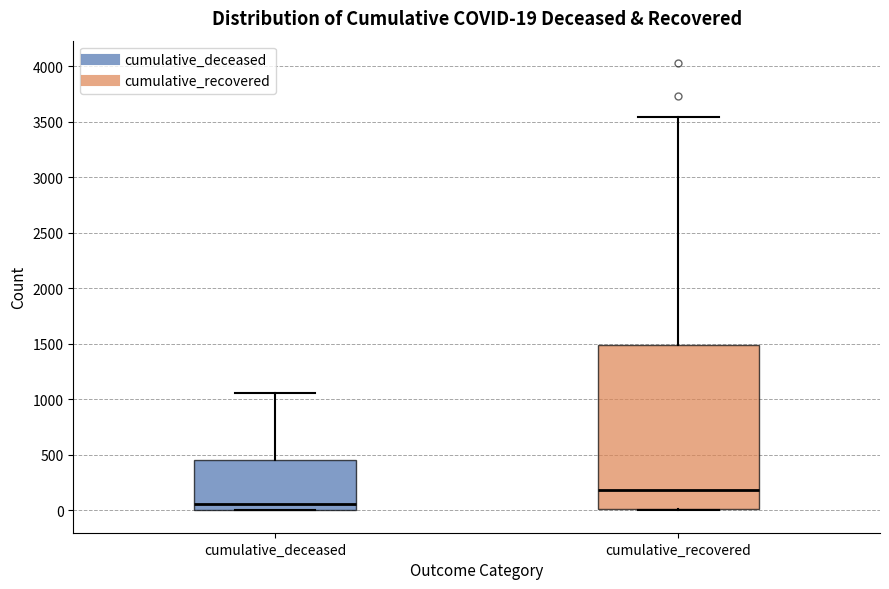

Which box is the tallest, from its lower edge to its upper edge?

cumulative_recovered